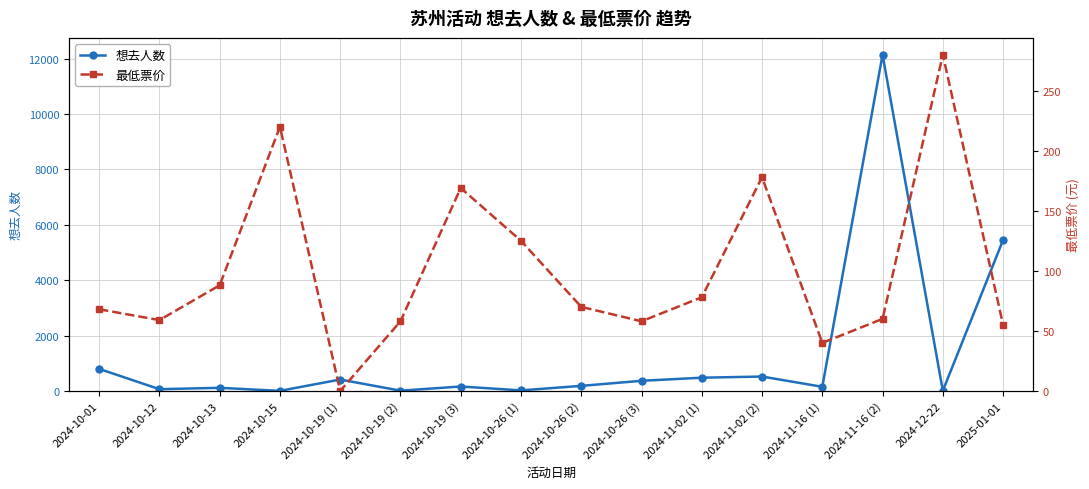

Reading left to right, transcribe all the data shown in this chart.

想去人数: 796	63	112	3	412	9	160	20	183	366	478	520	149	12142	8	5451
最低票价: 68	59	88	220	0	58	169	125	70	58	78	178	40	60	280	55